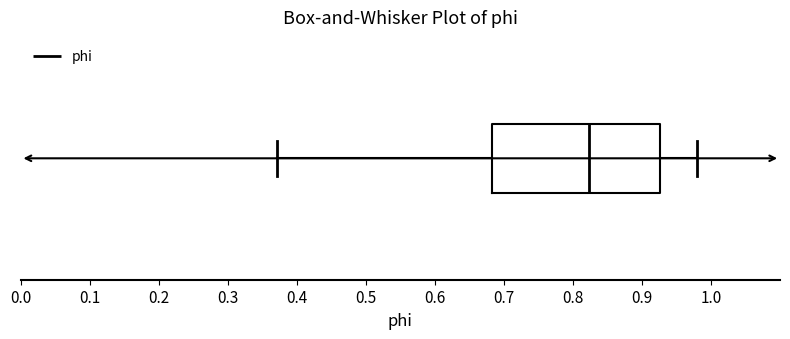

Read this box plot against the x-axis: the position of the median line, the range covered by the box, and the ends of both whiskers. The values are not printed on the chart, so give them approximately, as read against the axis.

median 0.82, box 0.68 to 0.93, whiskers 0.37 to 0.98